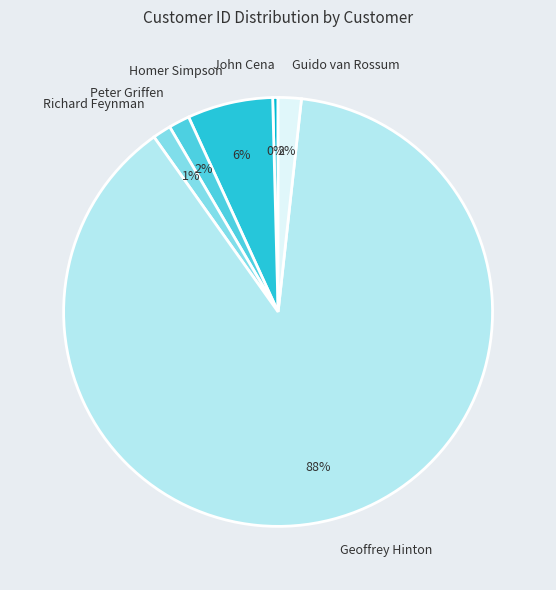

Count the number of slices in the pie.

6